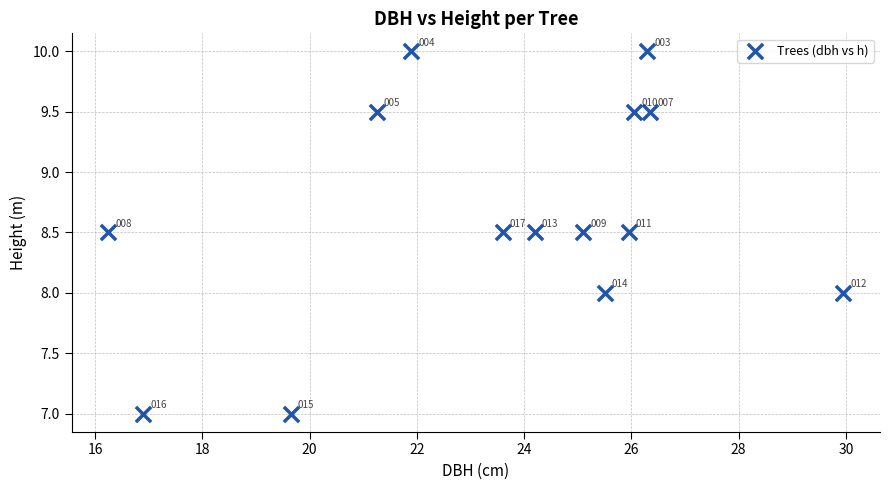

What Y value in the scatter plot is closest to 8?

8.0